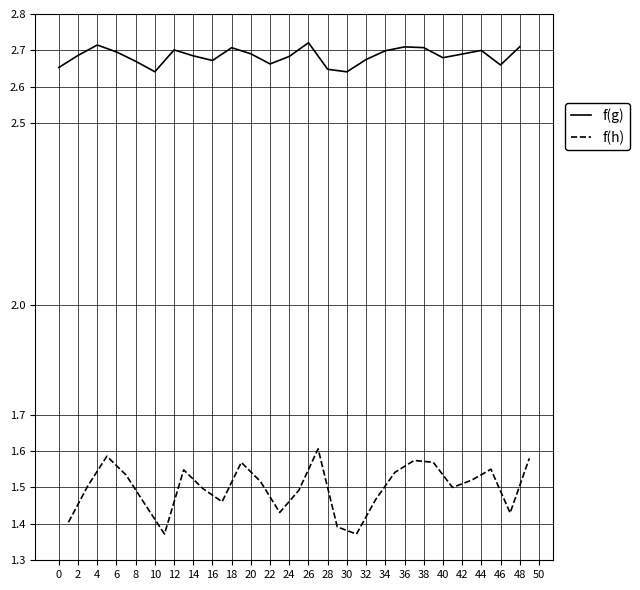

Rank the series by their average value, from lowest to highest.

f(h), f(g)